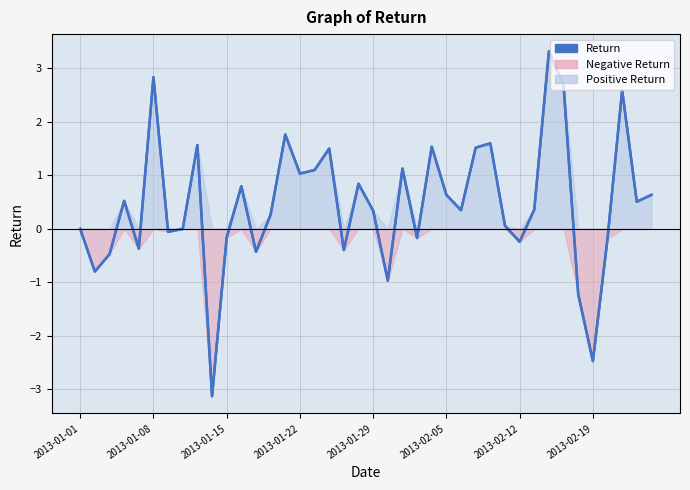

What is the average value?

0.5